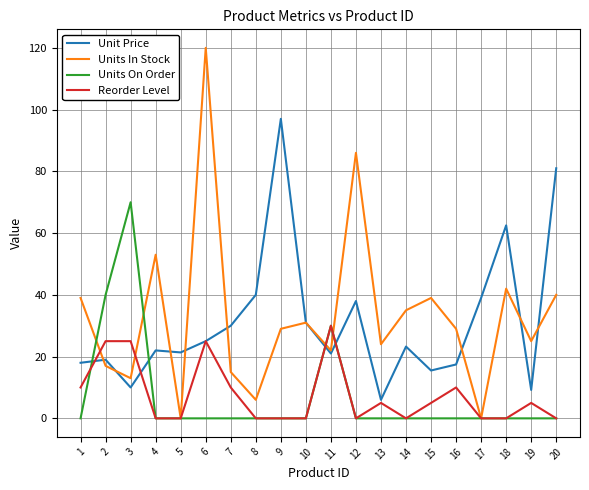

What is the difference between the highest and lowest values at 1?

39.0